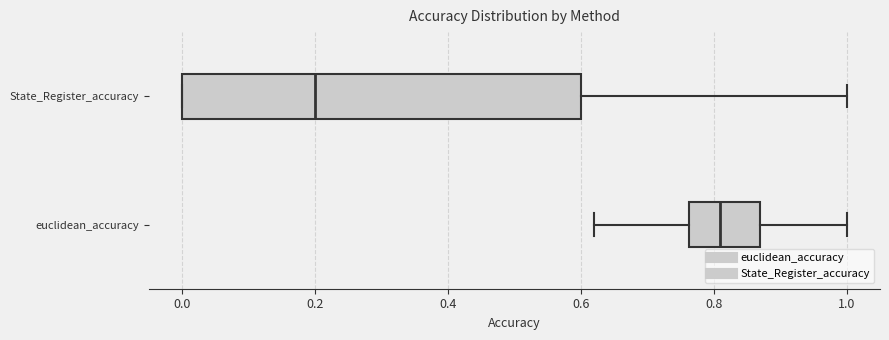

Which box's median line is the furthest to the left?

State_Register_accuracy